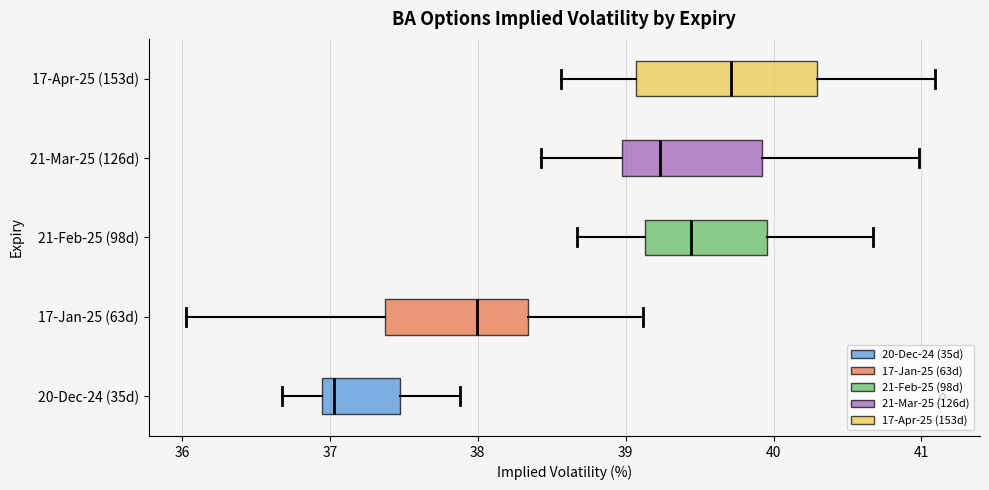

Which box is the widest, from its left edge to its right edge?

17-Apr-25 (153d)